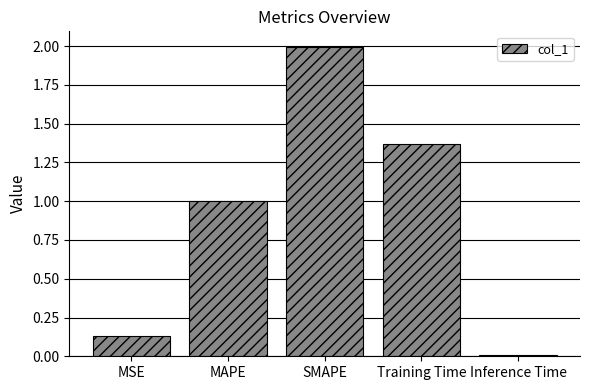

List the labels in order of value, largest first.

SMAPE, Training Time, MAPE, MSE, Inference Time